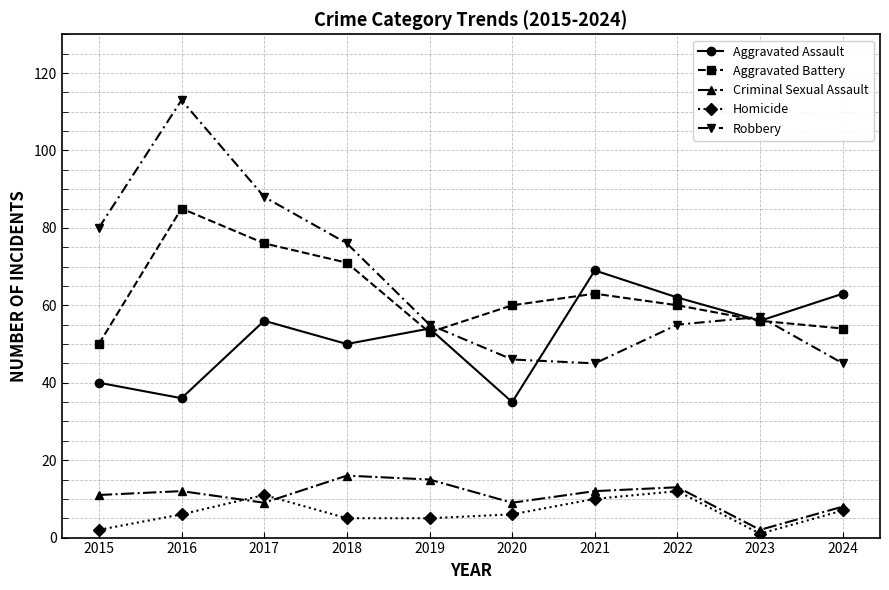

At 2015, list the series in order from largest to smallest.

Robbery, Aggravated Battery, Aggravated Assault, Criminal Sexual Assault, Homicide